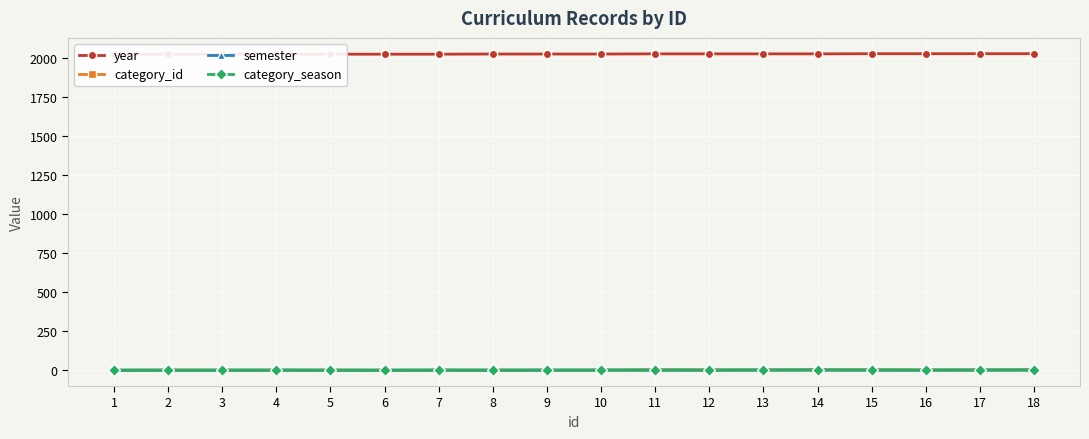

Reading left to right, extract all data points from this chart.

year: 1=2021	2=2021	3=2021	4=2021	5=2022	6=2022	7=2022	8=2023	9=2023	10=2023	11=2024	12=2024	13=2024	14=2024	15=2025	16=2025	17=2025	18=2025
category_id: 1=1	2=2	3=2	4=1	5=2	6=1	7=1	8=2	9=1	10=2	11=4	12=3	13=3	14=4	15=4	16=3	17=3	18=4
semester: 1=1	2=1	3=1	4=2	5=1	6=1	7=2	8=1	9=2	10=2	11=1	12=1	13=2	14=2	15=1	16=1	17=2	18=2
category_season: 1=1	2=1	3=1	4=1	5=1	6=1	7=1	8=1	9=1	10=1	11=2	12=2	13=2	14=2	15=2	16=2	17=2	18=2